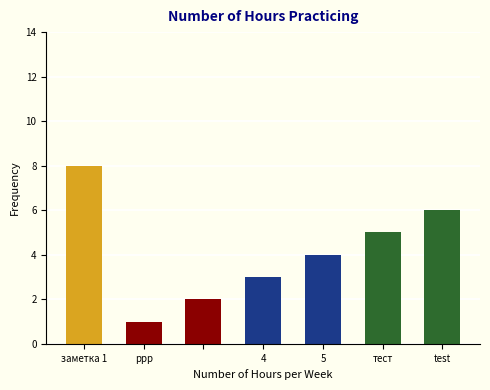

How many categories are shown in the chart?

7